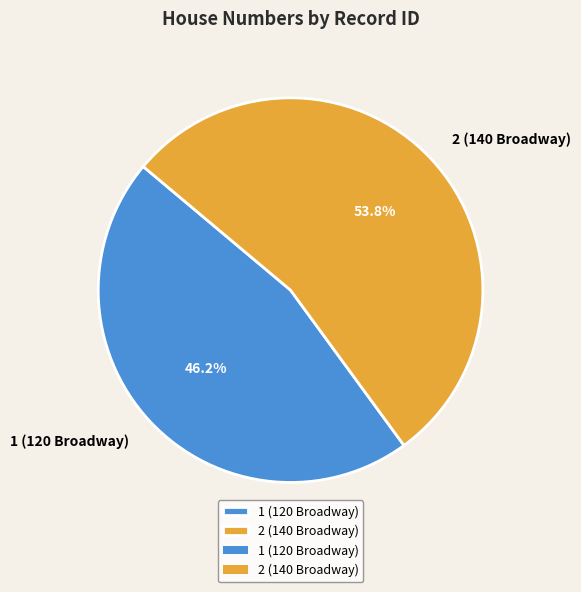

Which slice represents more than half of the pie?

2 (140 Broadway)